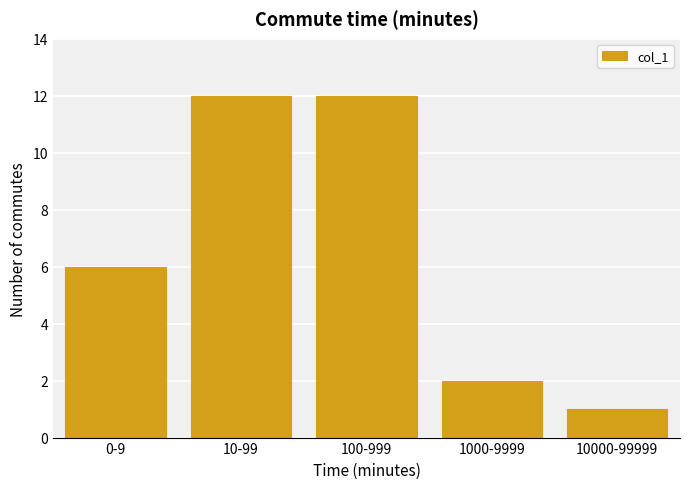

Reading right to left, extract all data points from this chart.

10000-99999=1	1000-9999=2	100-999=12	10-99=12	0-9=6